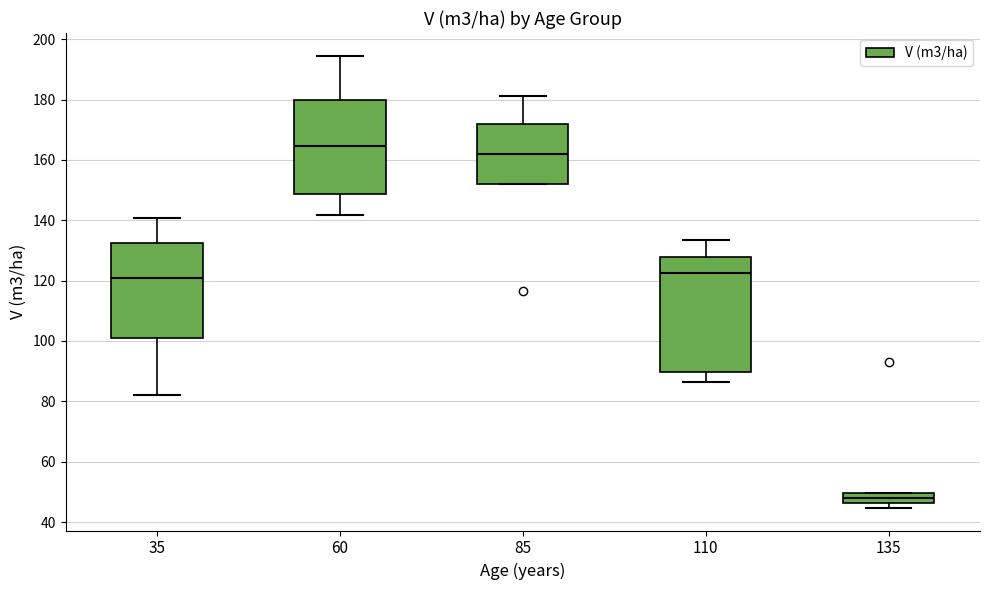

Where is the lower edge of the box at x = 35 on the y-axis? The values are not printed on the chart, so give them approximately, as read against the axis.

100